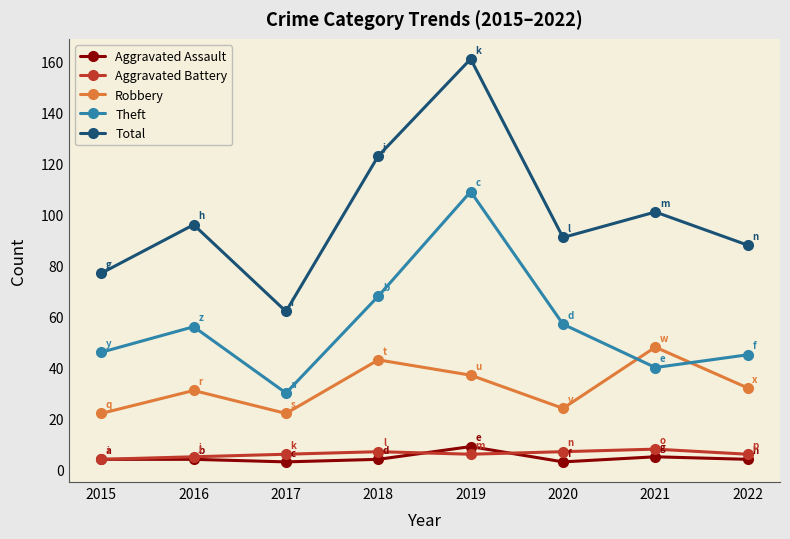

Which series changed the most between 2019 and 2020?

Total